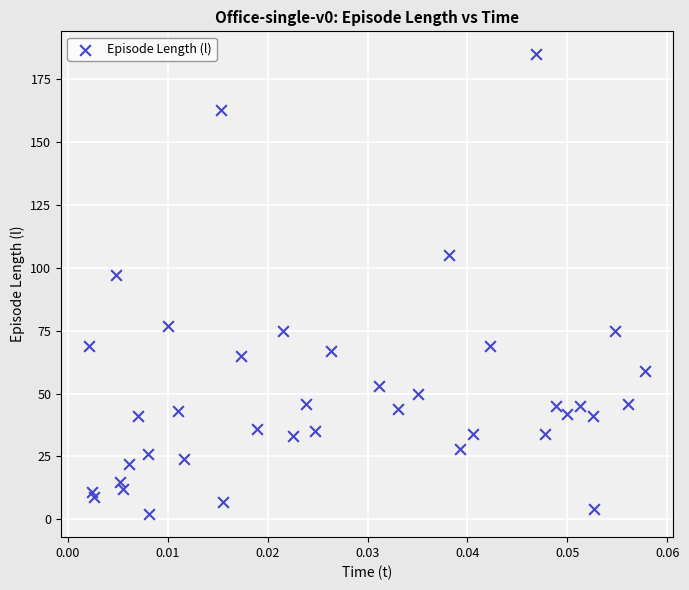

What Y value in the scatter plot is closest to 93?

97